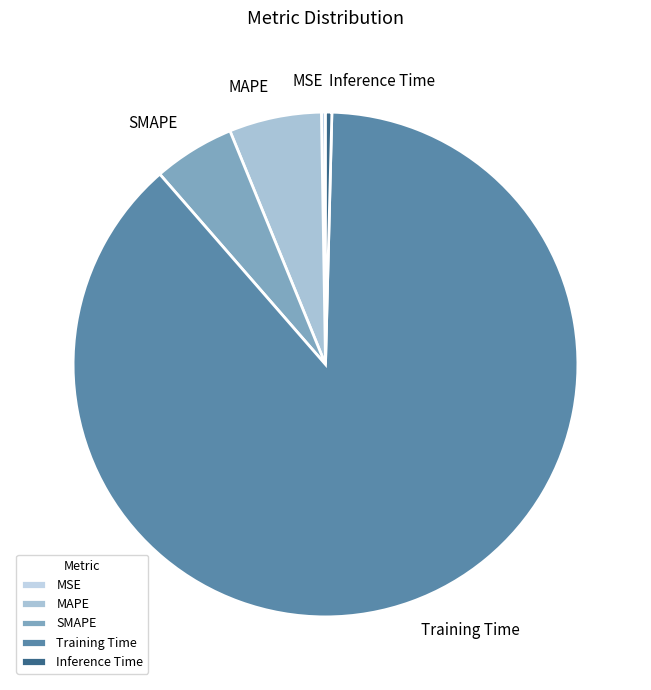

Is the sum of Training Time and SMAPE greater than half?

Yes